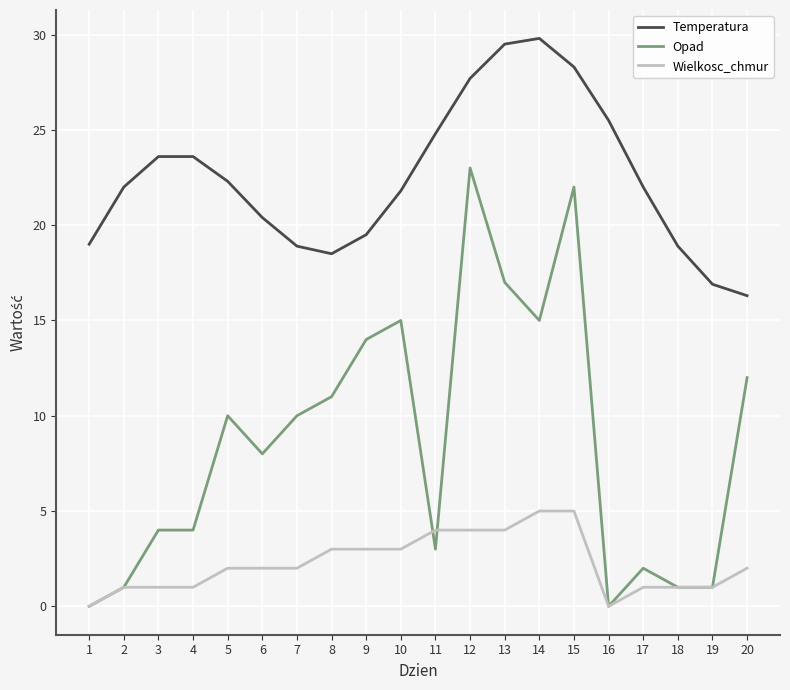

True or false: Opad and Temperatura intersect in this chart.

False